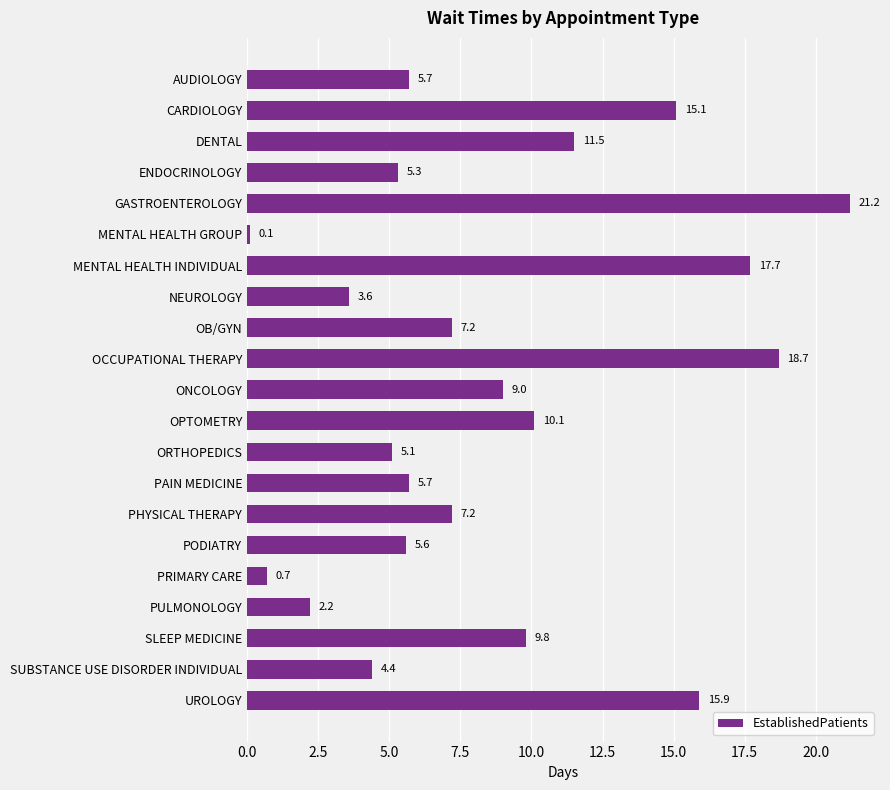

How many data points are less than 7?

10